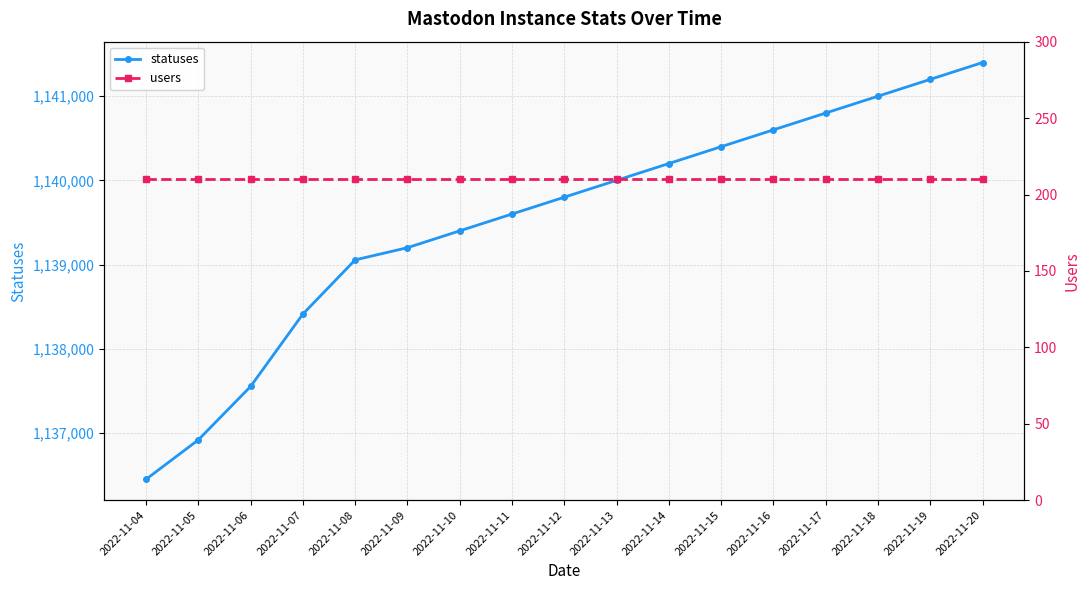

True or false: statuses and users cross at least once.

False